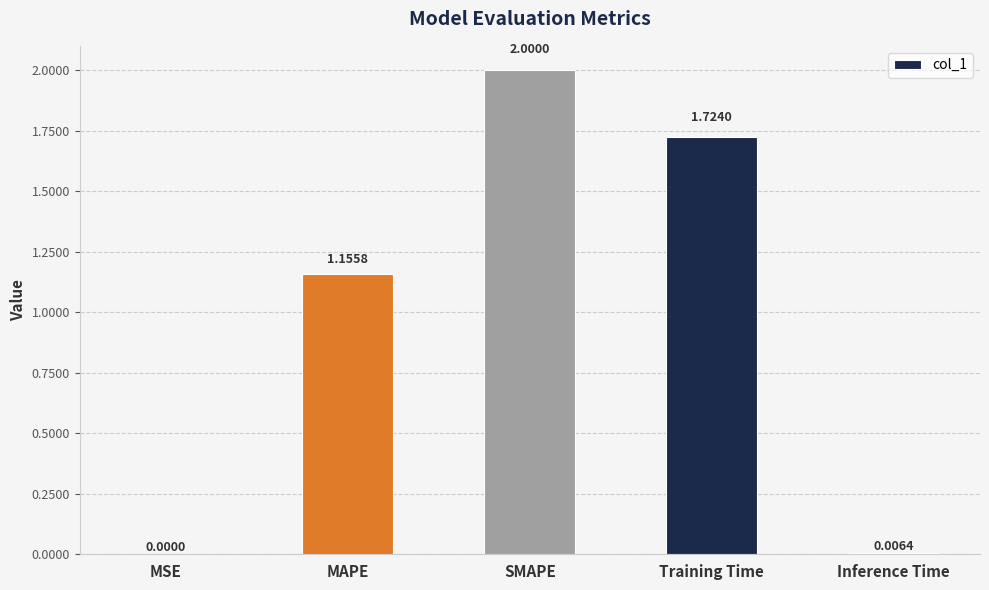

Which has a higher value, MSE or MAPE?

MAPE